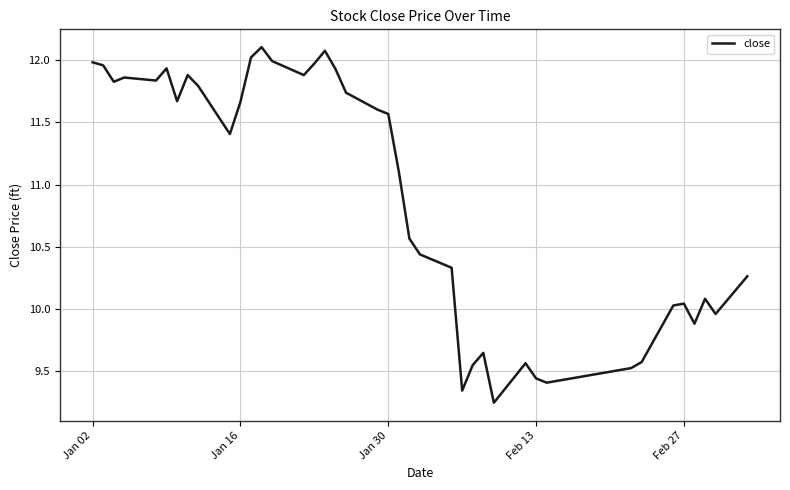

What is the greatest value displayed?

12.1